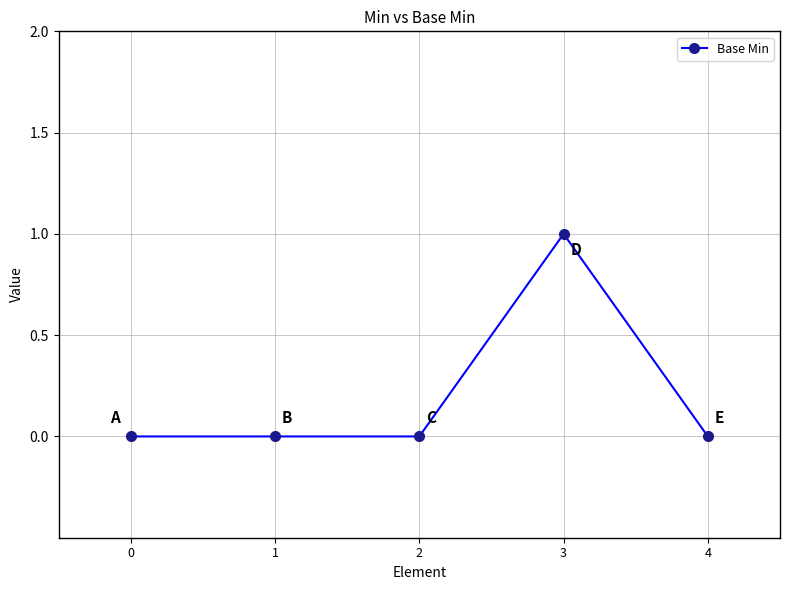

What is the change in value from 1 to 3?

+1